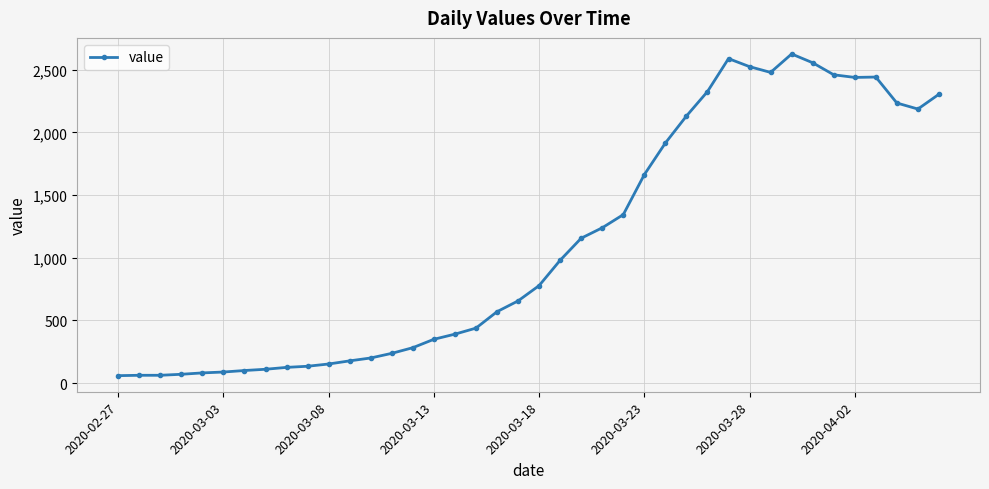

What is the value of the 1st point from the left?

60